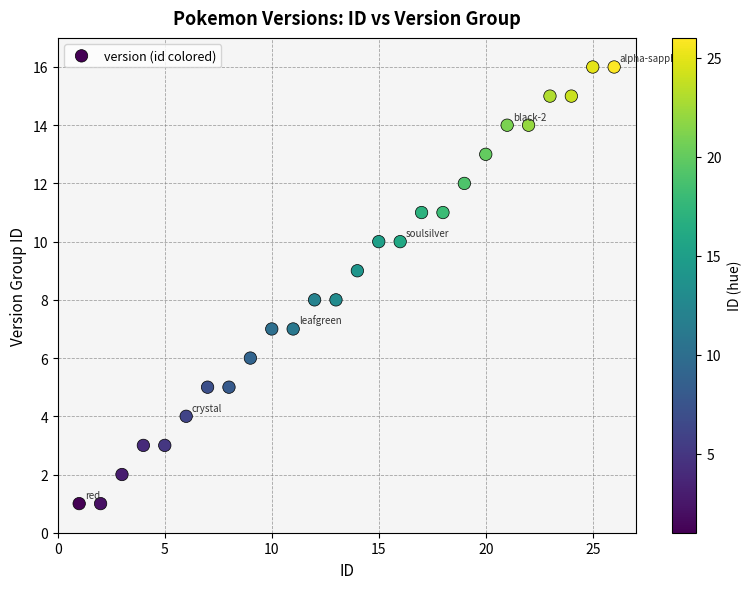

What is the range of X values (max minus min)?

25